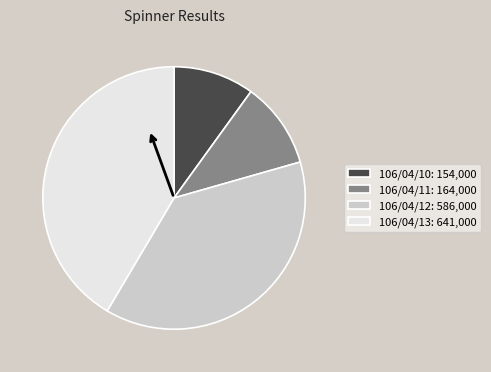

Does 106/04/10 account for over 50% of the chart?

No